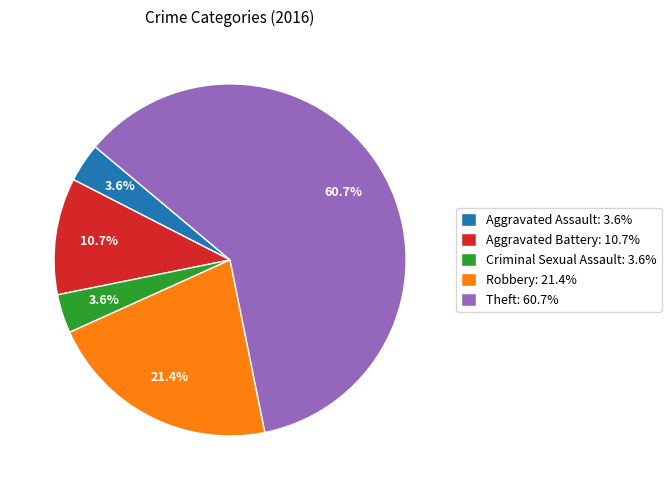

True or false: Robbery accounts for 21% of the total.

True